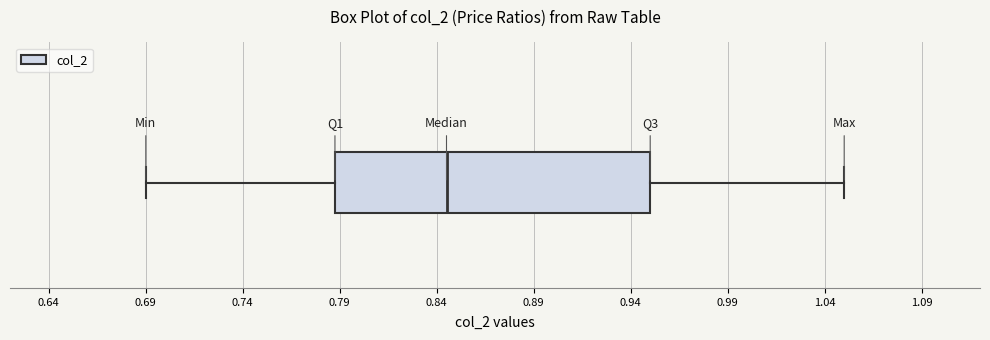

Read this box plot against the x-axis: the position of the median line, the range covered by the box, and the ends of both whiskers. The values are not printed on the chart, so give them approximately, as read against the axis.

median 0.845, box 0.790 to 0.950, whiskers 0.690 to 1.050